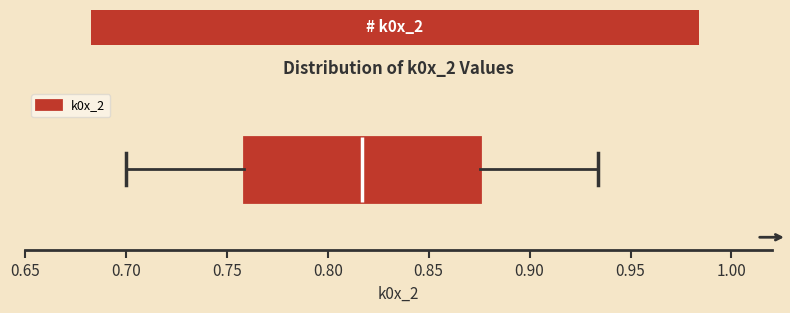

Read this box plot against the x-axis: the position of the median line, the range covered by the box, and the ends of both whiskers. The values are not printed on the chart, so give them approximately, as read against the axis.

median 0.815, box 0.760 to 0.875, whiskers 0.700 to 0.935